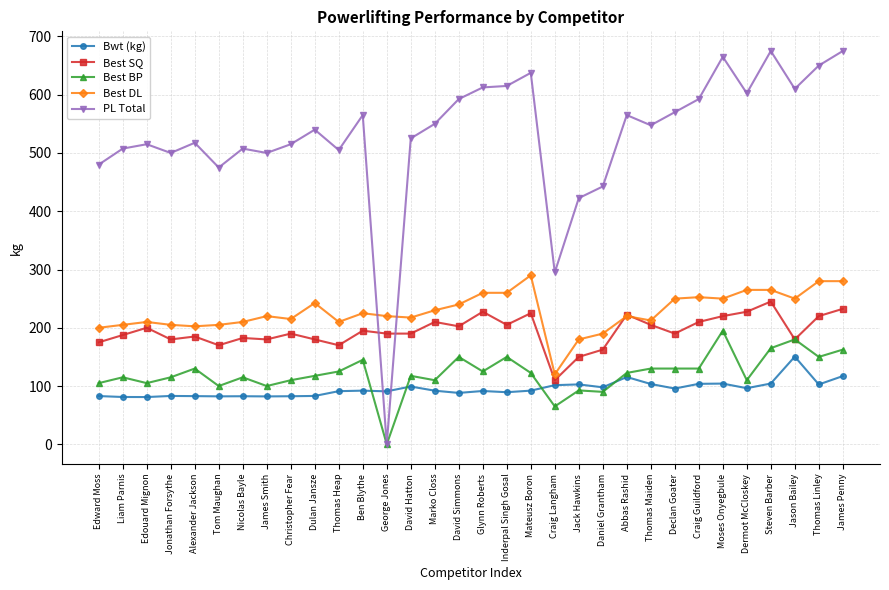

Where is PL Total nearest to the value 337?

Craig Langham